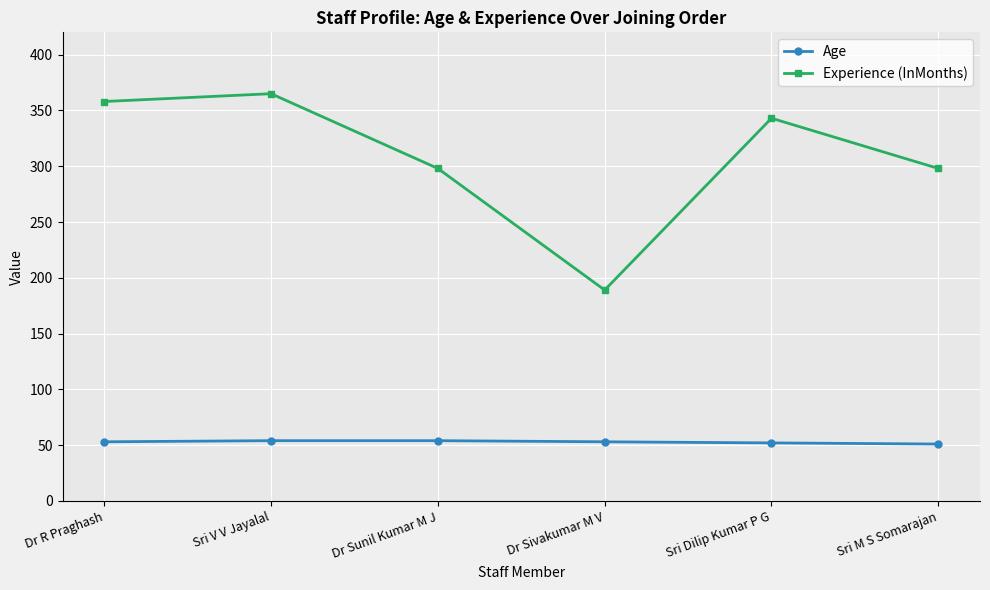

What value does the Age series have at Sri Dilip Kumar P G?

52